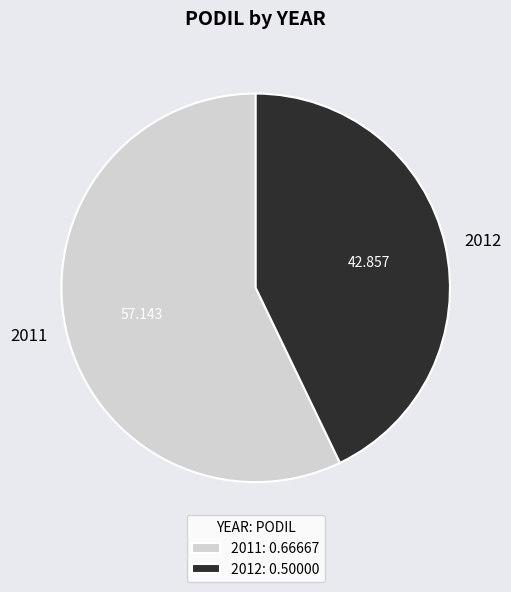

Is it true that 2012 is 43% of the pie?

True